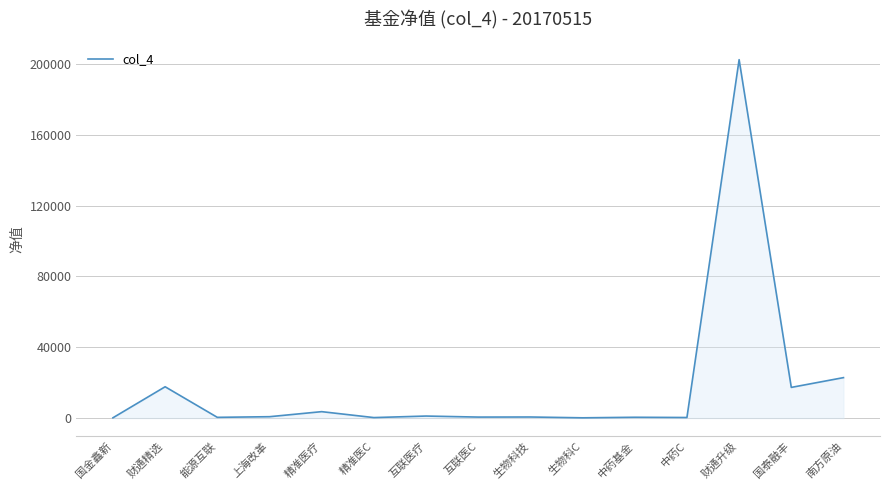

What is the approximate value at 精准医C?

278.5